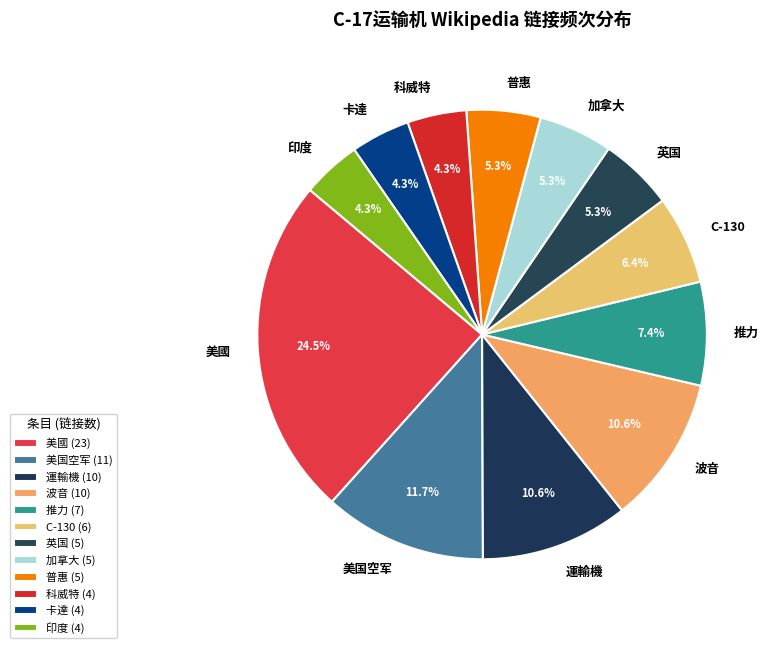

Which has a higher value, 運輸機 or 科威特?

運輸機